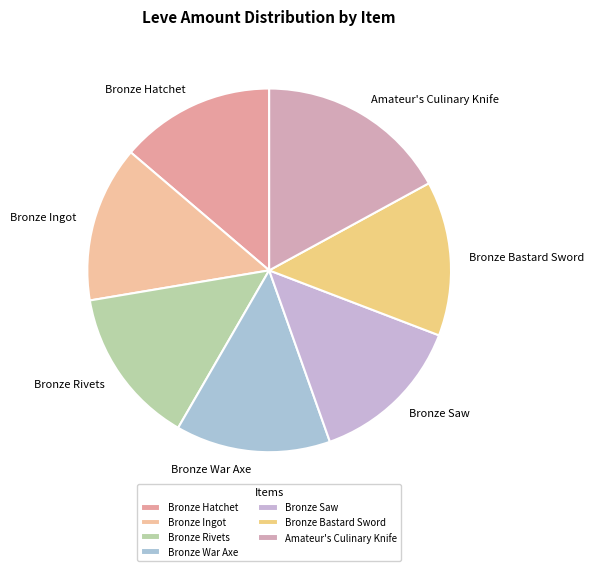

Is the sum of Bronze Hatchet and Bronze Saw greater than half?

No